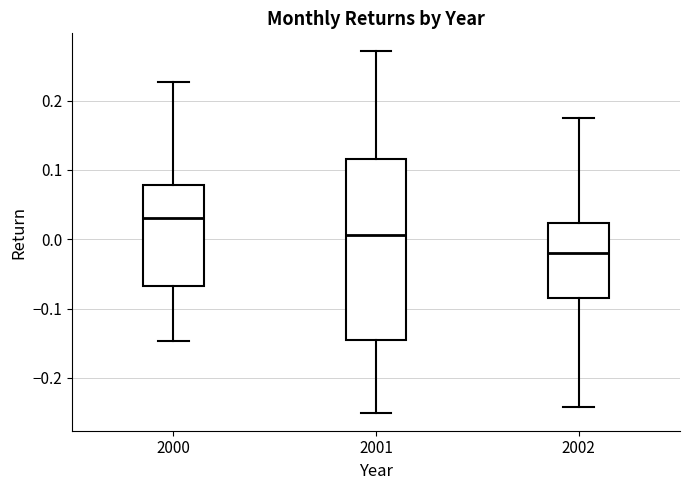

Which box has the highest median line?

2000